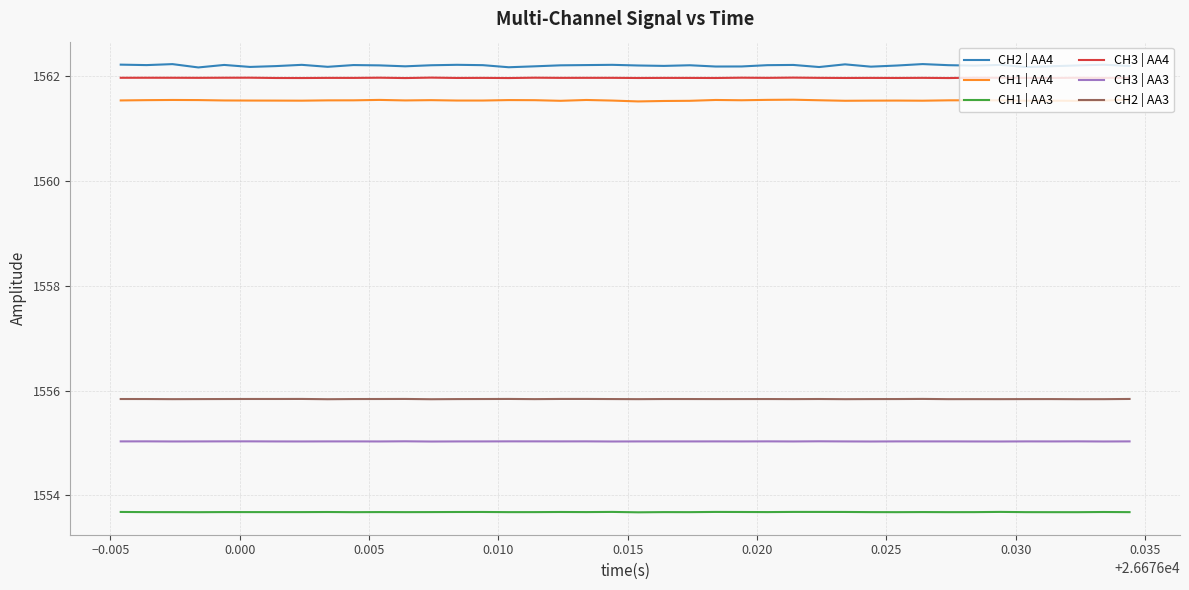

True or false: CH3 | AA3 and CH2 | AA4 intersect in this chart.

False